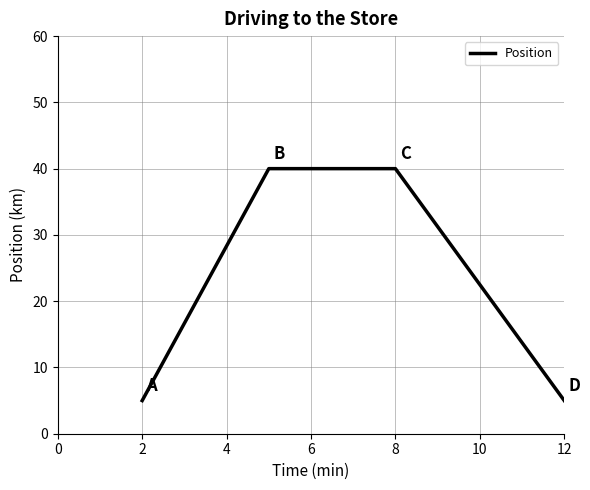

What is the maximum value shown in the chart?

40